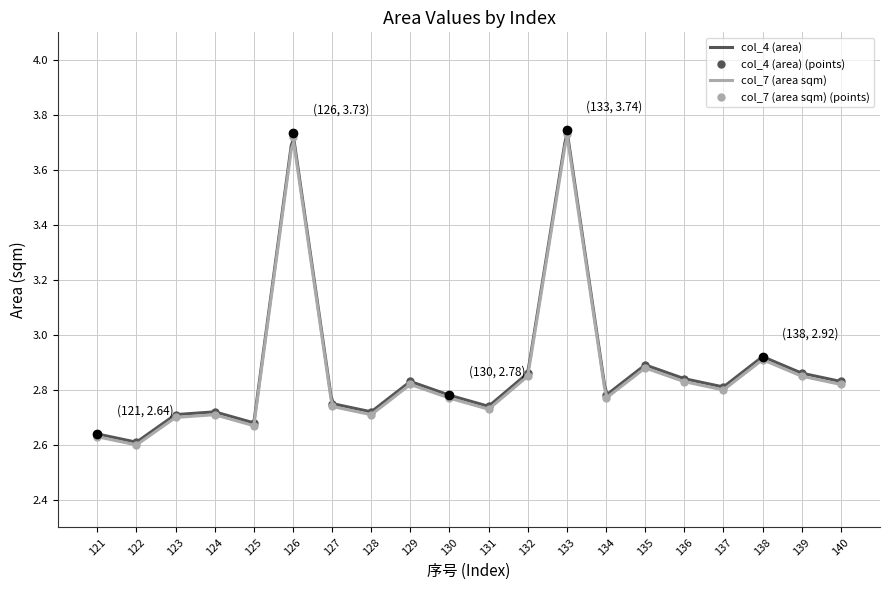

Which series has the largest total across all categories?

col_4 (area)